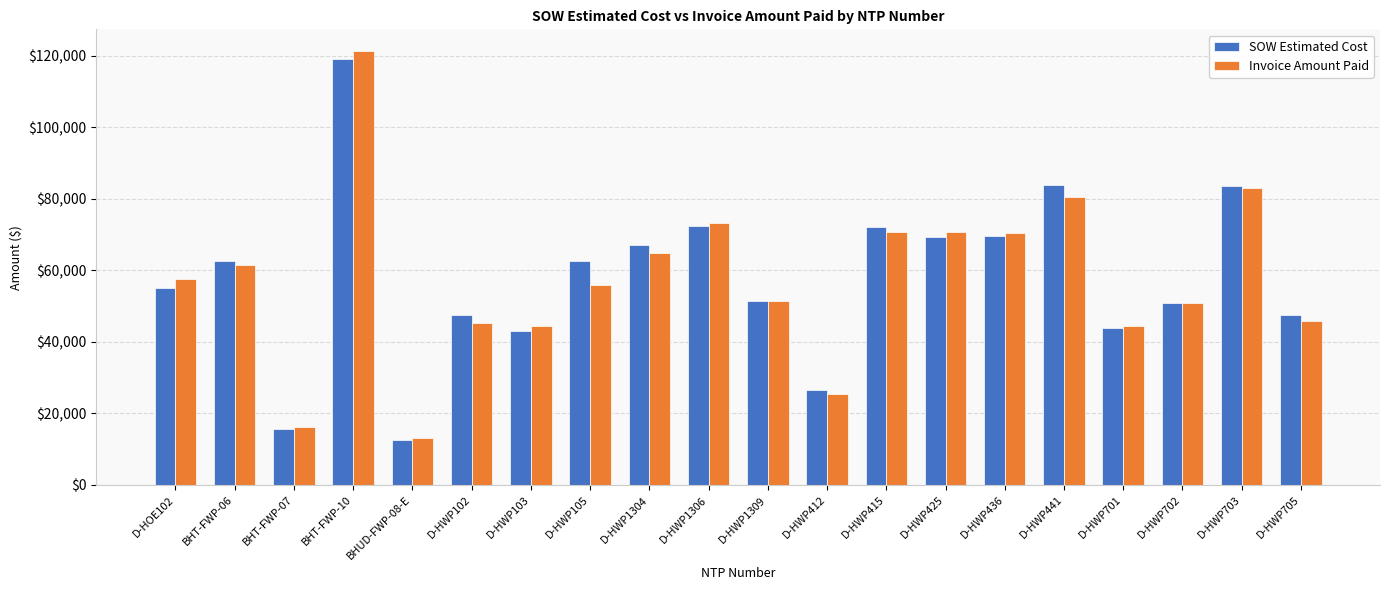

At which category is the sum across all series the highest?

BHT-FWP-10